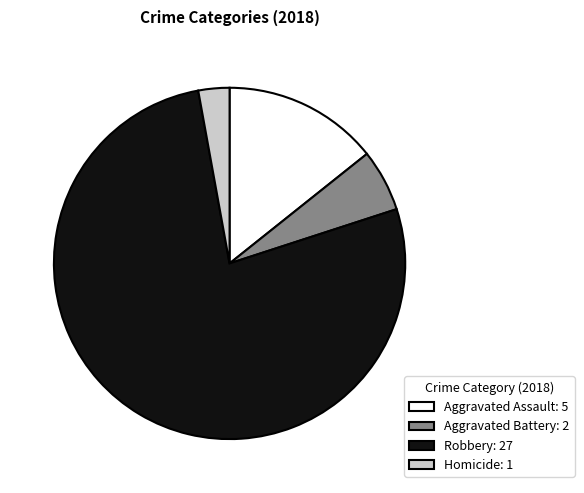

True or false: Robbery accounts for 63% of the total.

False